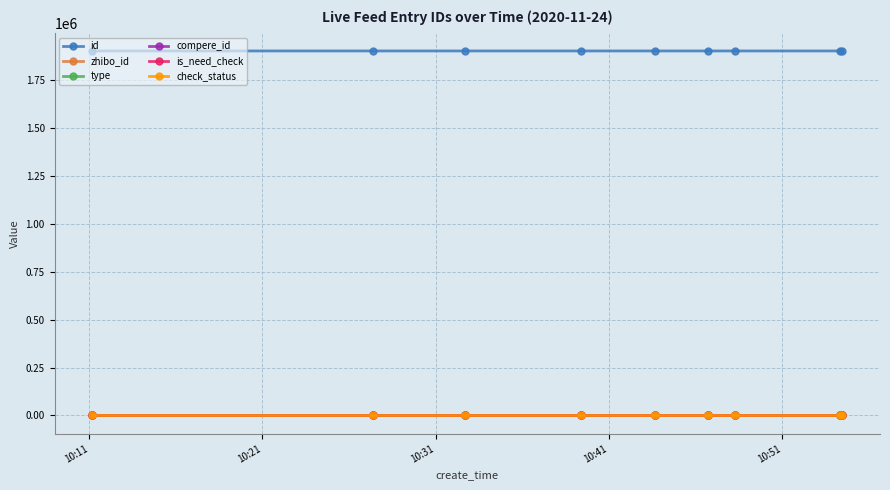

Where is is_need_check nearest to the value 0?

10:11